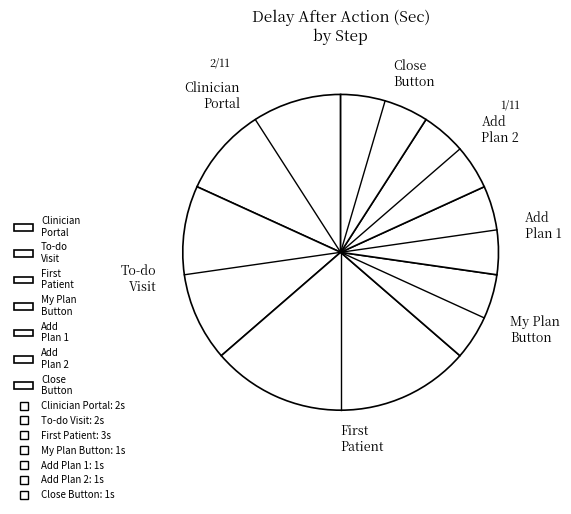

Which category has the biggest portion of the pie?

First Patient